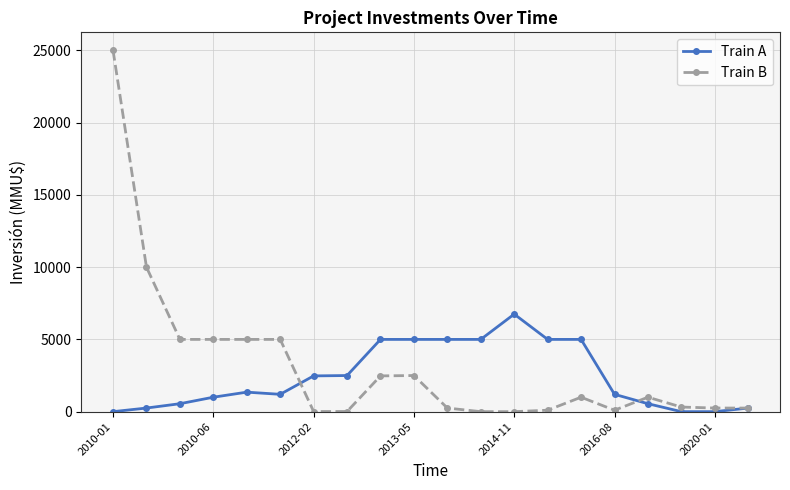

Which series has the largest total across all categories?

Train B